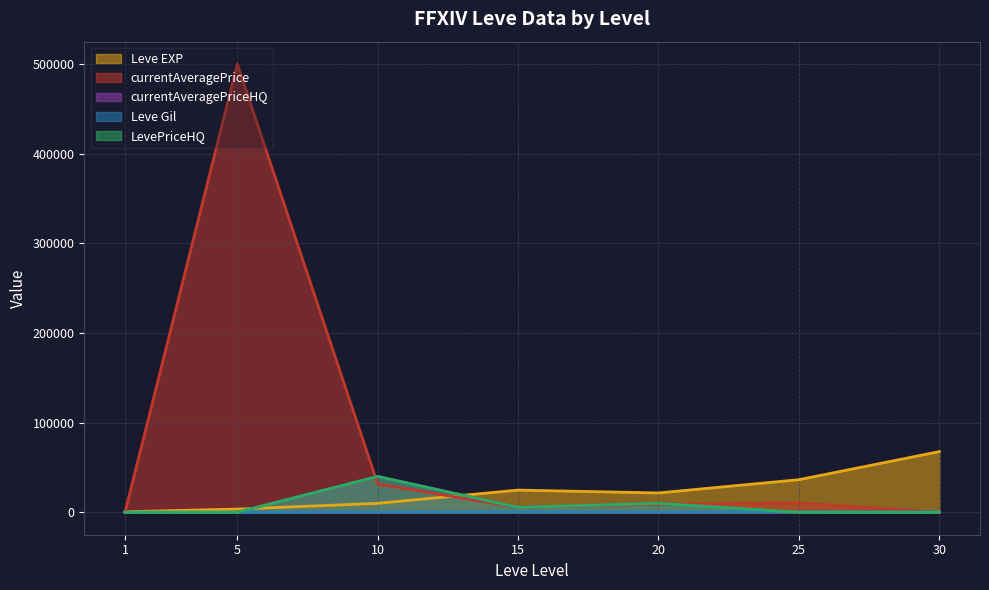

True or false: Leve EXP has more than 1 points higher than both neighbors.

False